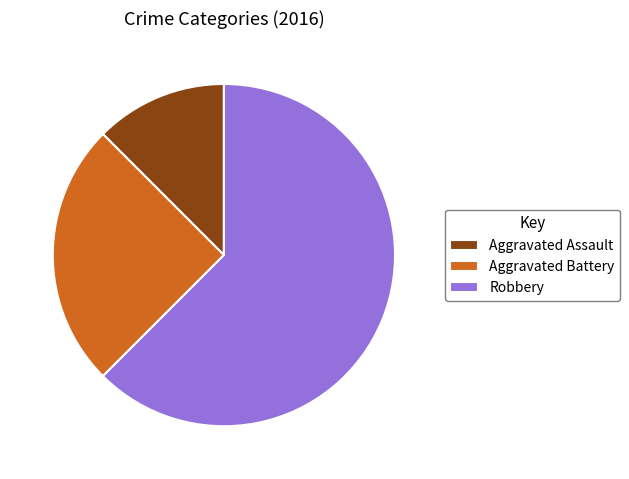

Do Robbery and Aggravated Assault together represent more than half of the pie?

Yes